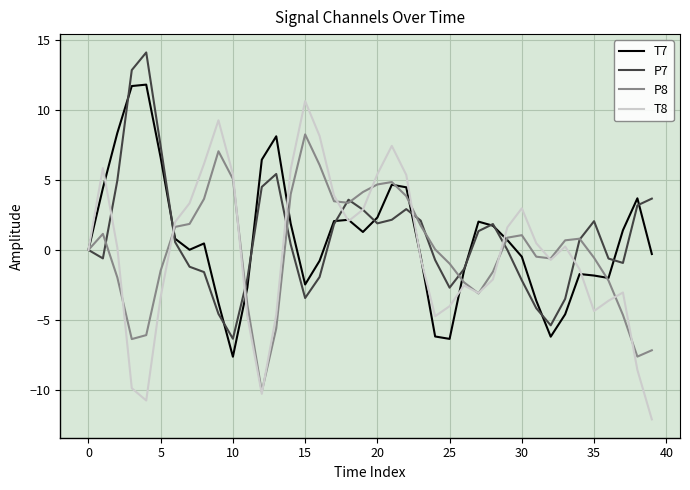

What is the maximum value for T8?

10.6